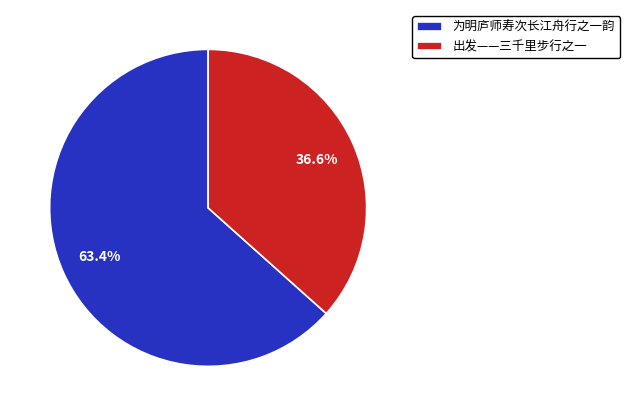

How much of the chart is everything except 出发——三千里步行之一?

63.4%